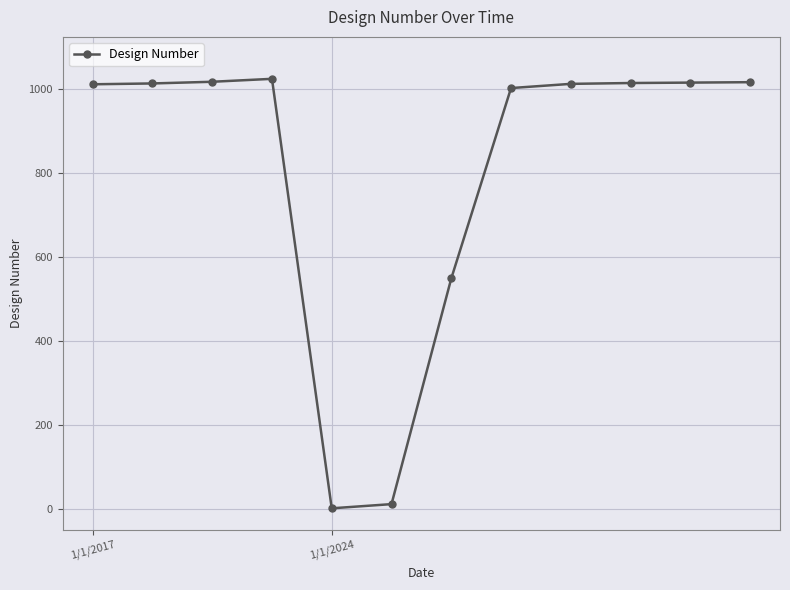

What is the smallest value displayed?

1